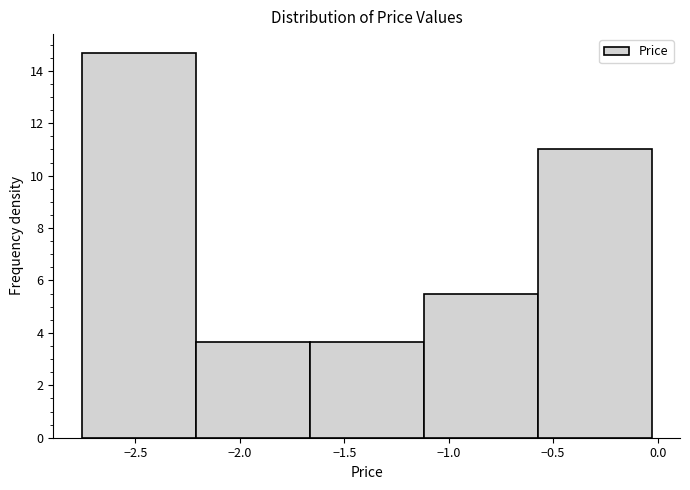

Reading left to right, list every bar in this chart as the range it spans on the x-axis followed by its height. Neither the bar edges nor the heights are printed on the chart, so give them approximately, as read against the axes.

-2.75 to -2.20: 14.6
-2.20 to -1.65: 3.6
-1.65 to -1.10: 3.6
-1.10 to -0.55: 5.4
-0.55 to -0.05: 11.0